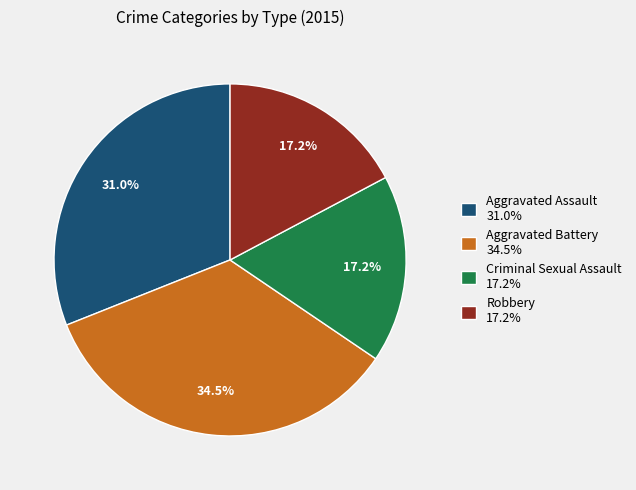

How many slices are in this pie chart?

4